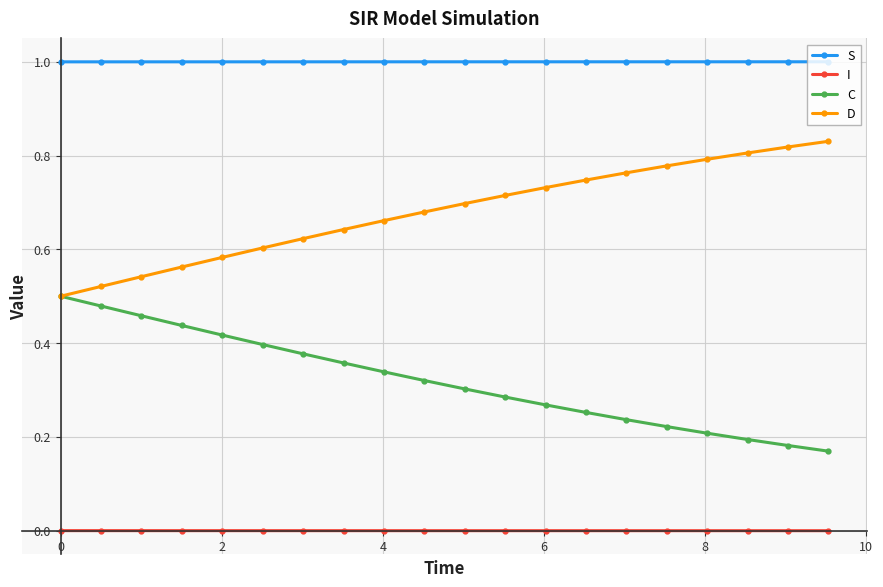

What is the value of the S point at the 6th from the left?

1.0